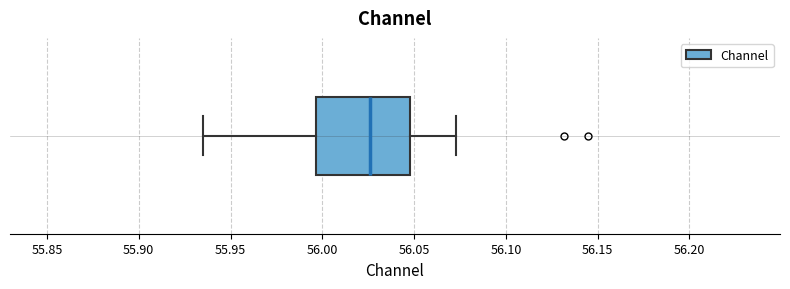

Read this box plot against the x-axis: the position of the median line, the range covered by the box, and the ends of both whiskers. The values are not printed on the chart, so give them approximately, as read against the axis.

median 56.025, box 55.995 to 56.050, whiskers 55.935 to 56.075